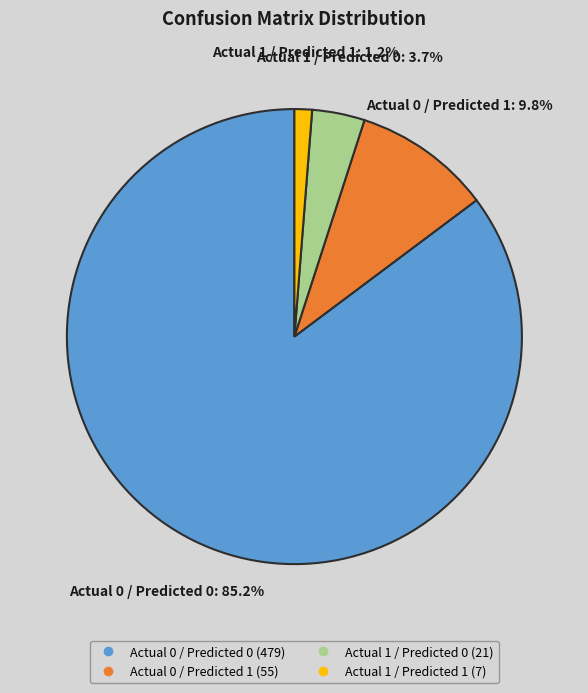

Is the sum of Actual 0 / Predicted 0 and Actual 1 / Predicted 1 greater than half?

Yes